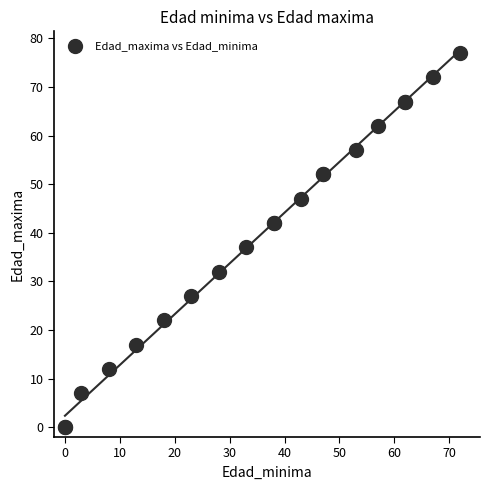

What Y value in the scatter plot is closest to 38?

37